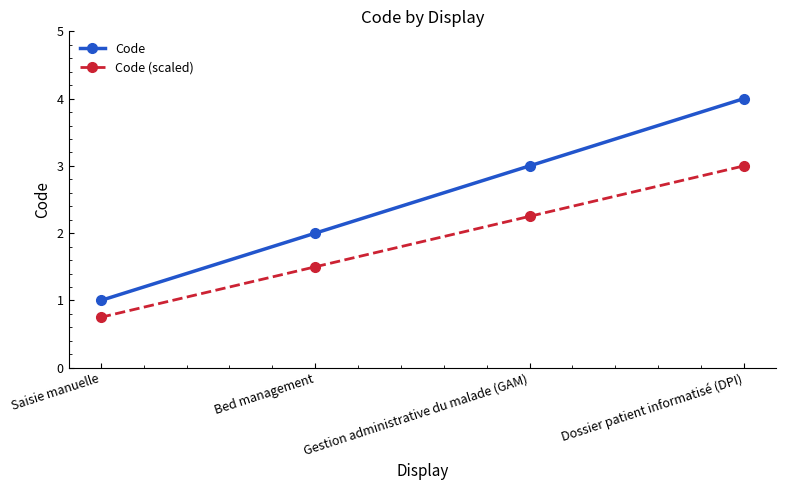

True or false: Code and Code (scaled) intersect in this chart.

False